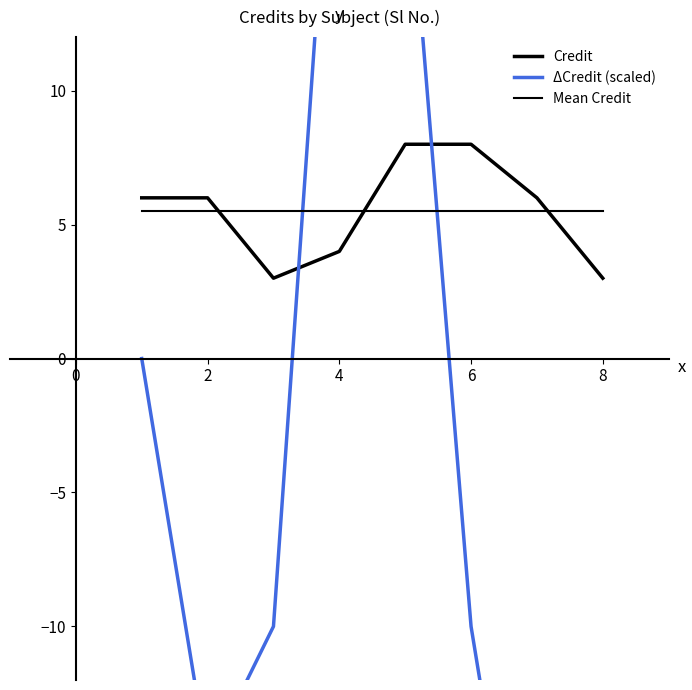

Between 0 and 4, which series saw the biggest shift?

ΔCredit (scaled)